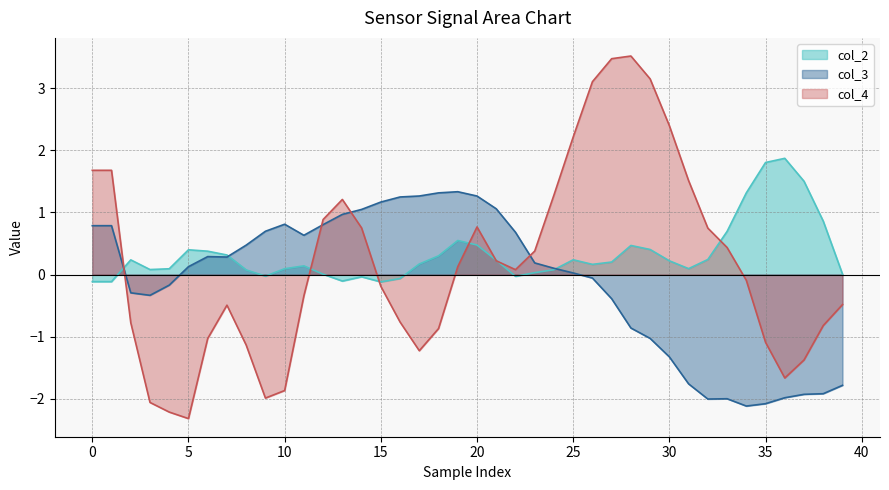

What is the label of the 11th point from the right?

29